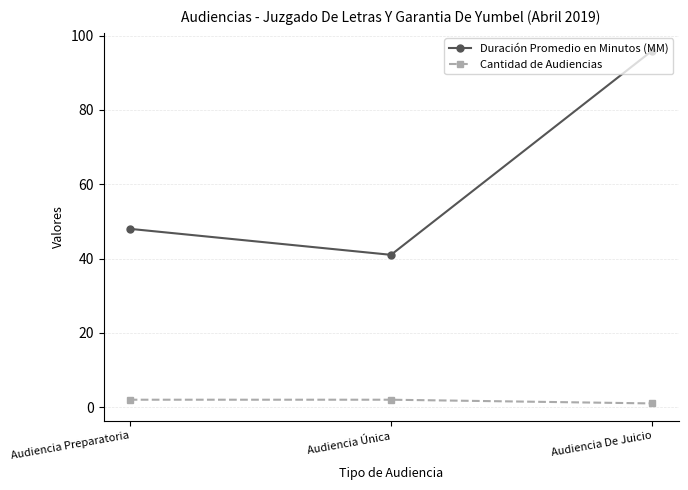

The Cantidad de Audiencias series shows 2 at Audiencia Preparatoria. True or false?

True